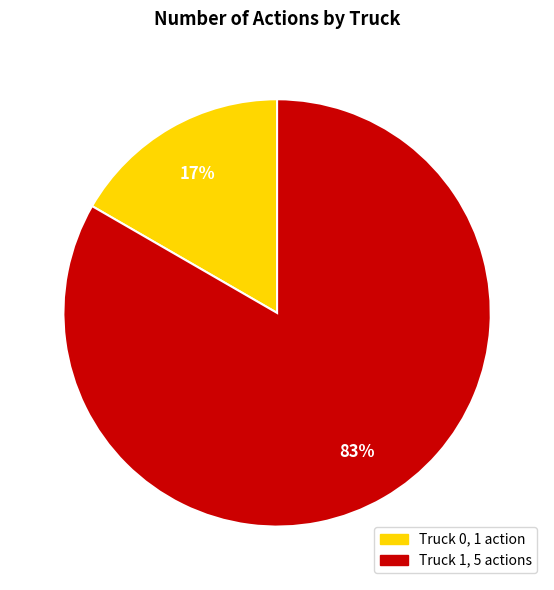

Is it true that Truck 0 is 17% of the pie?

True